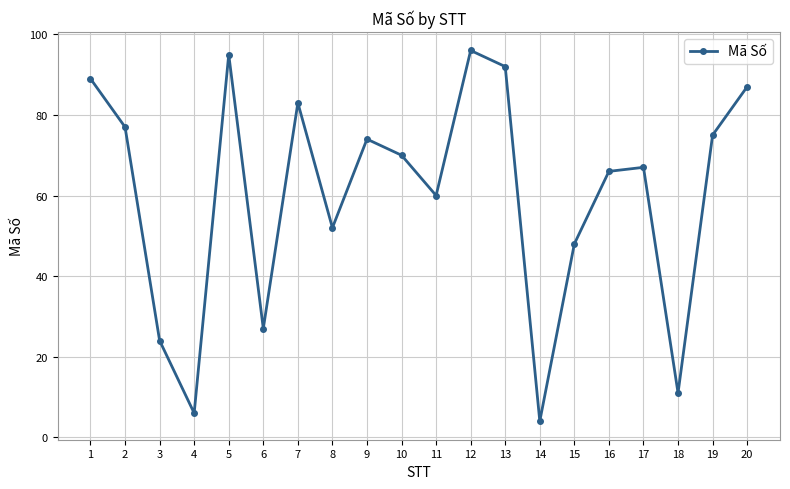

The chart shows a value of 16 at 6. True or false?

False